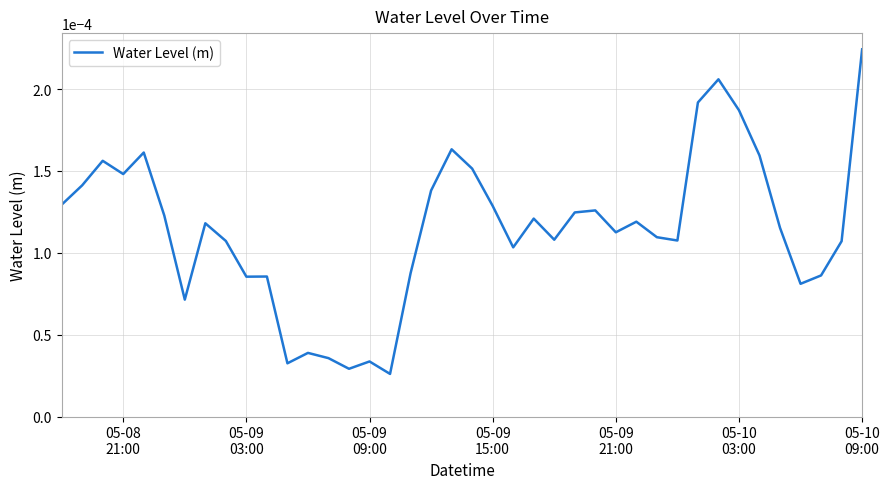

How many lines are shown in the chart?

1